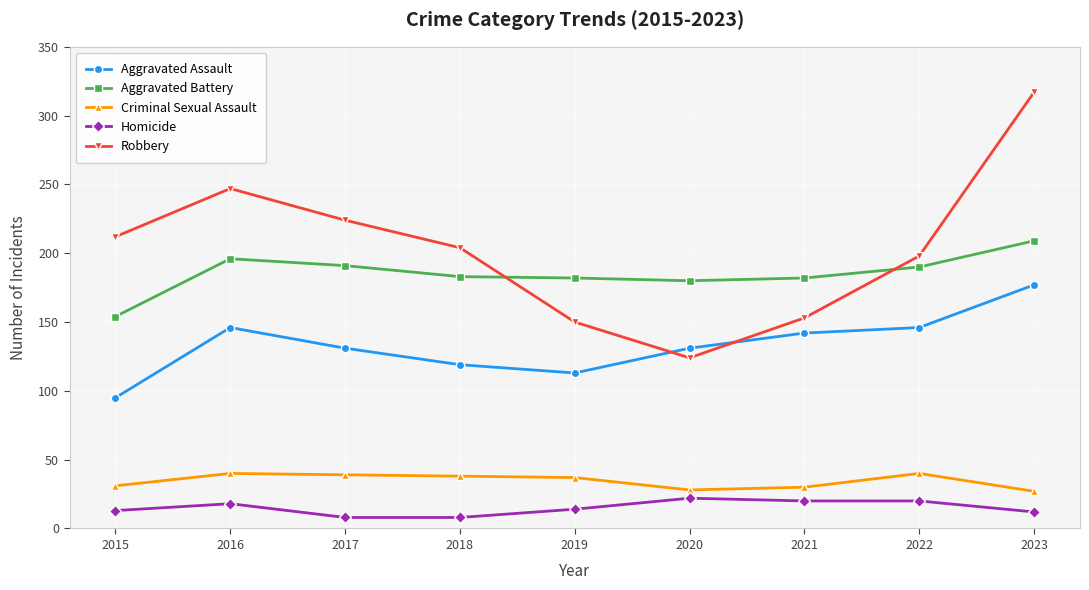

Which series ends up on top after the final intersection of Aggravated Assault and Robbery?

Robbery